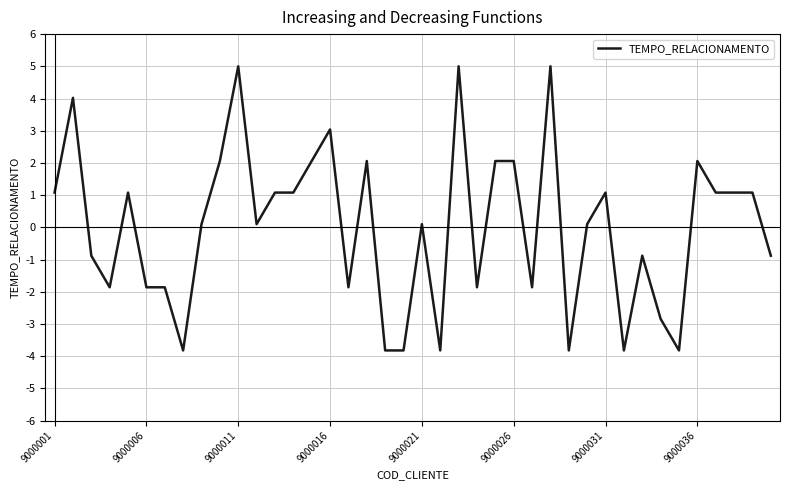

What is the difference between the maximum and minimum values?

8.8